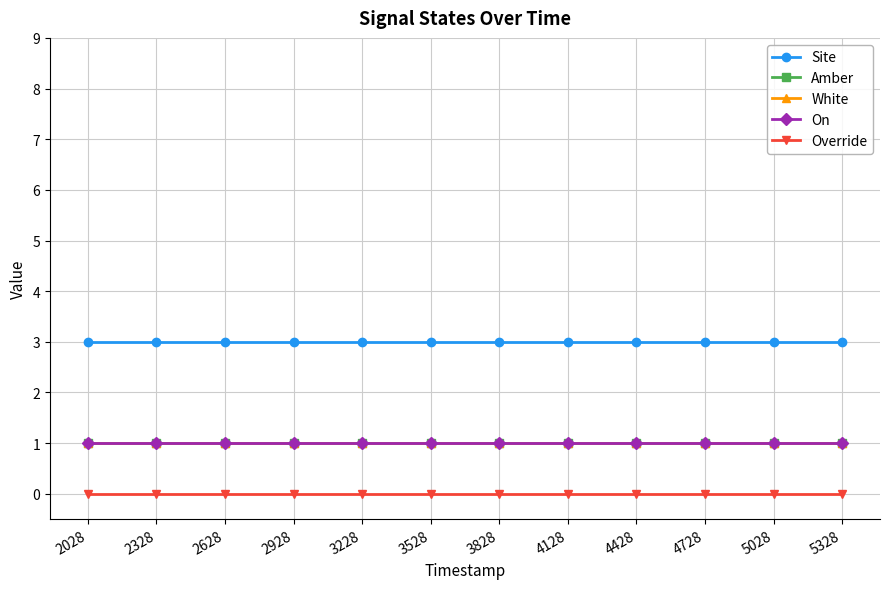

What is the average value of the Amber series?

1